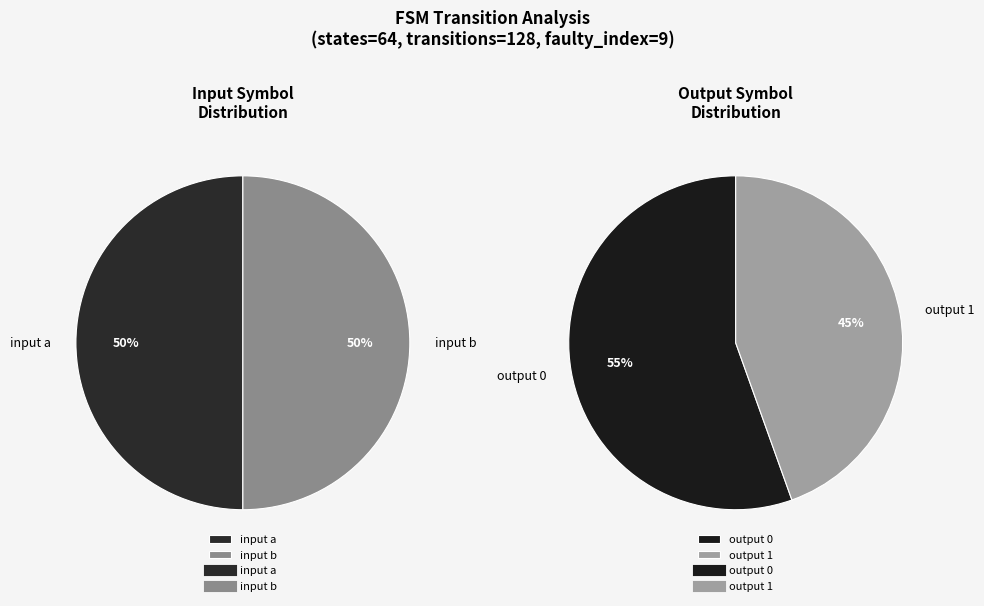

Which slice is the largest?

a